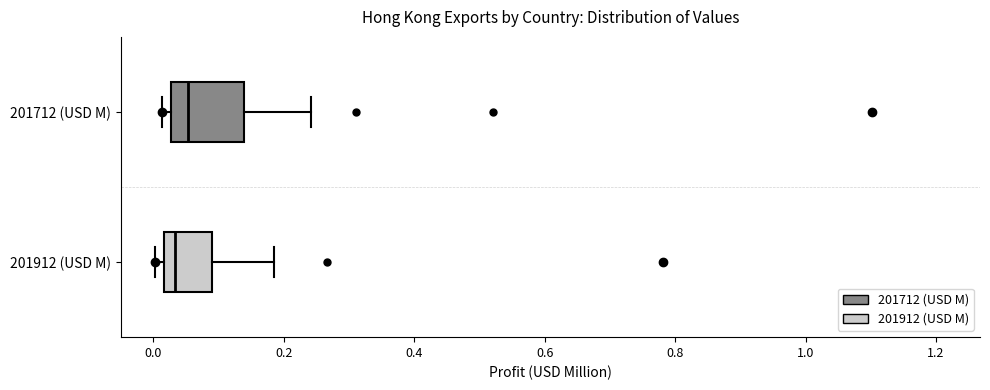

Where is the left edge of the box for 201912 (USD M) on the x-axis? The values are not printed on the chart, so give them approximately, as read against the axis.

0.02